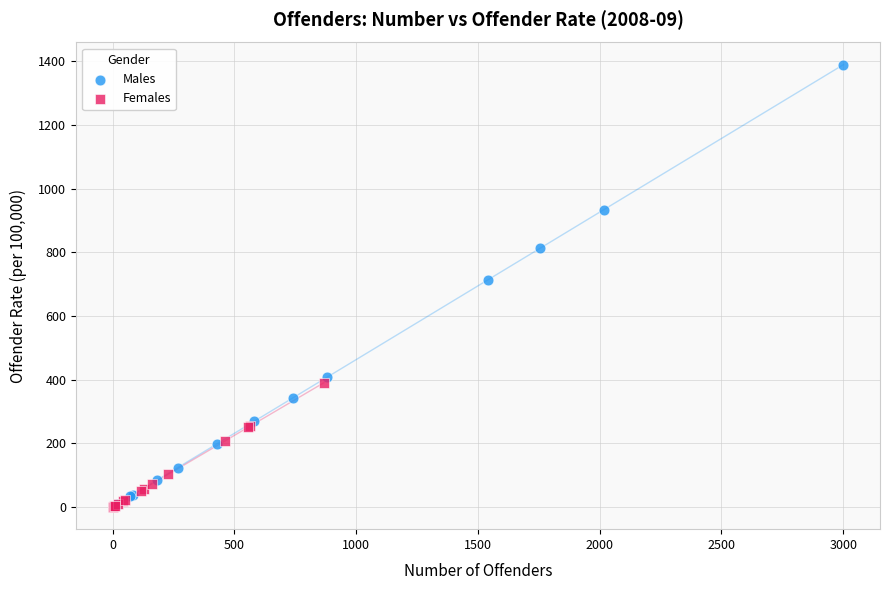

What are all the series names shown in the legend?

Males, Females